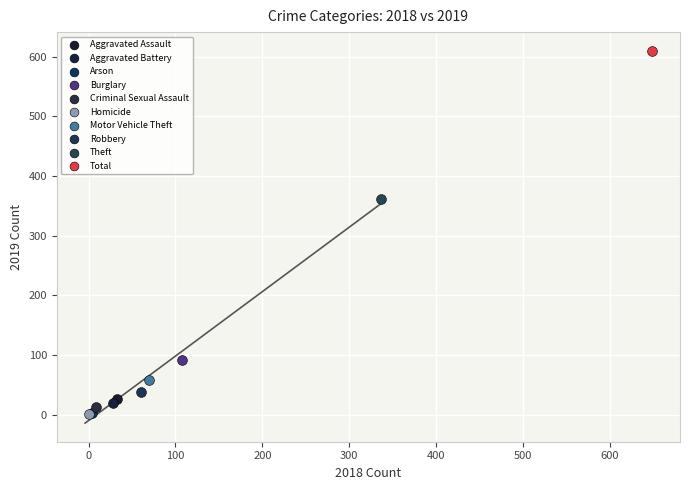

What are all the series names shown in the legend?

Aggravated Assault, Aggravated Battery, Arson, Burglary, Criminal Sexual Assault, Homicide, Motor Vehicle Theft, Robbery, Theft, Total